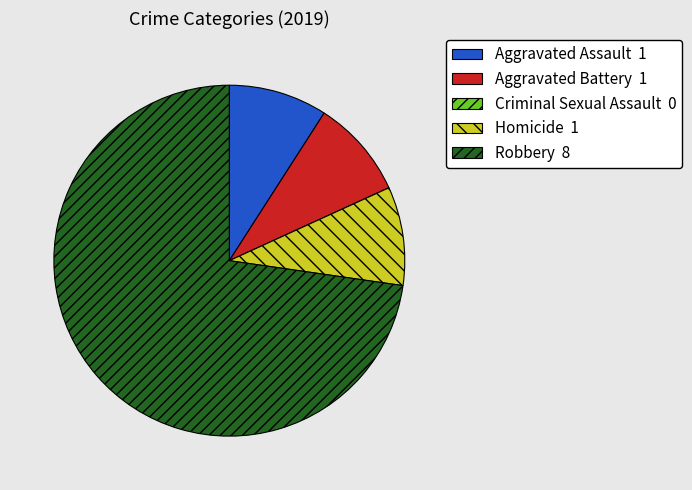

Is there a majority slice in this chart?

Yes